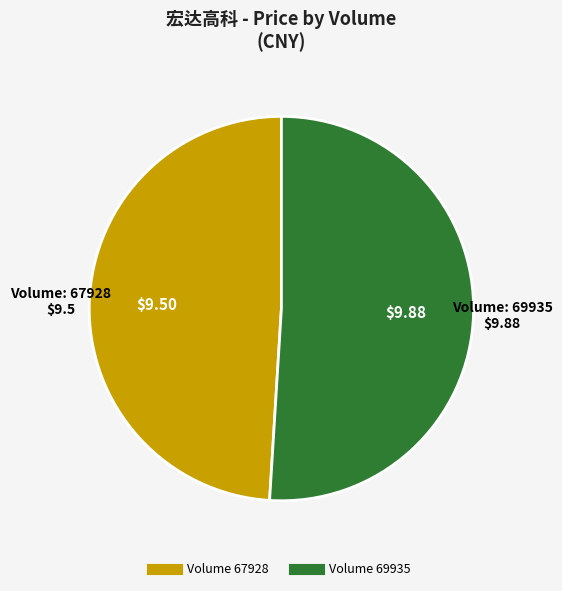

Is there any slice that represents more than half of the pie?

Yes